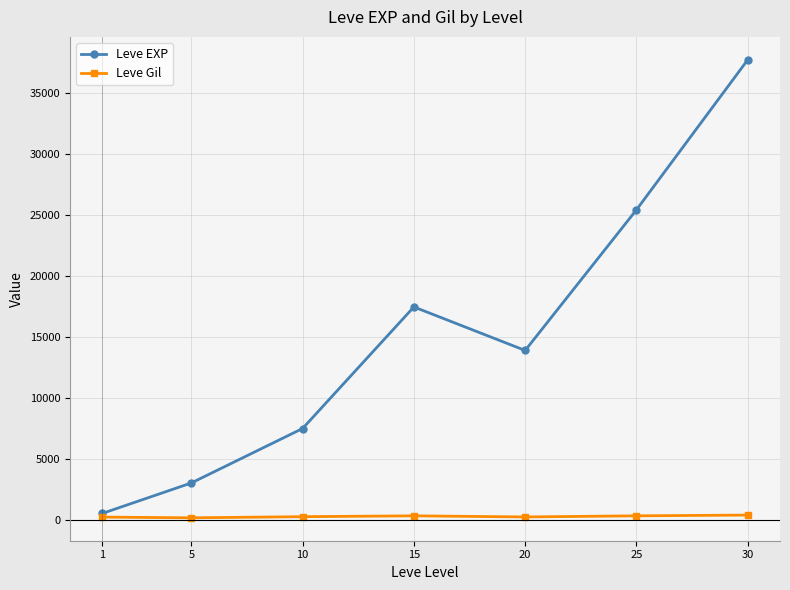

What is the value of the Leve Gil point at the 5th from the left?

220.8